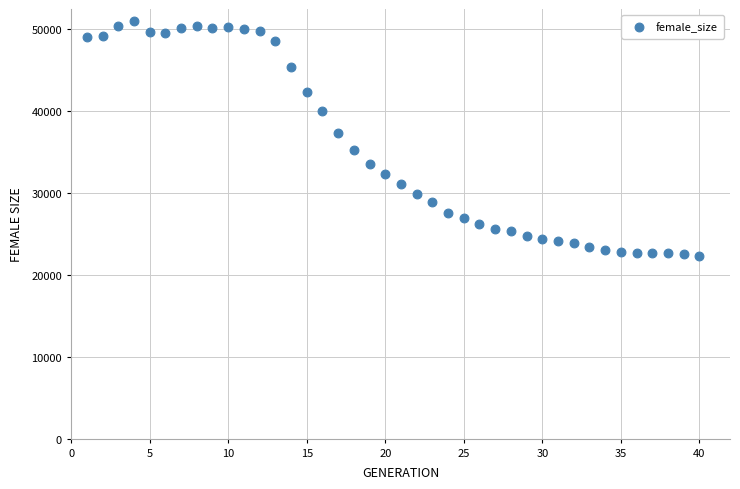

What Y value in the scatter plot is closest to 36602?

37317